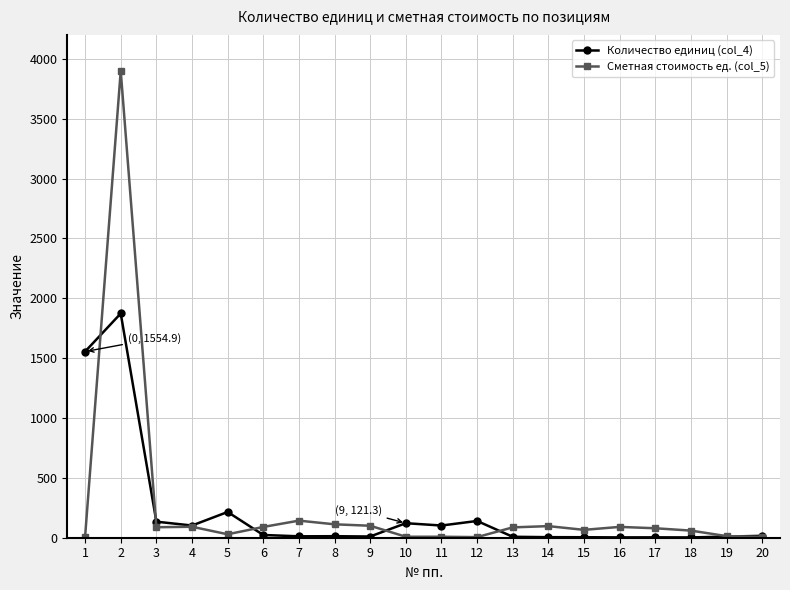

What is the average value of the Количество единиц (col_4) series?

217.5